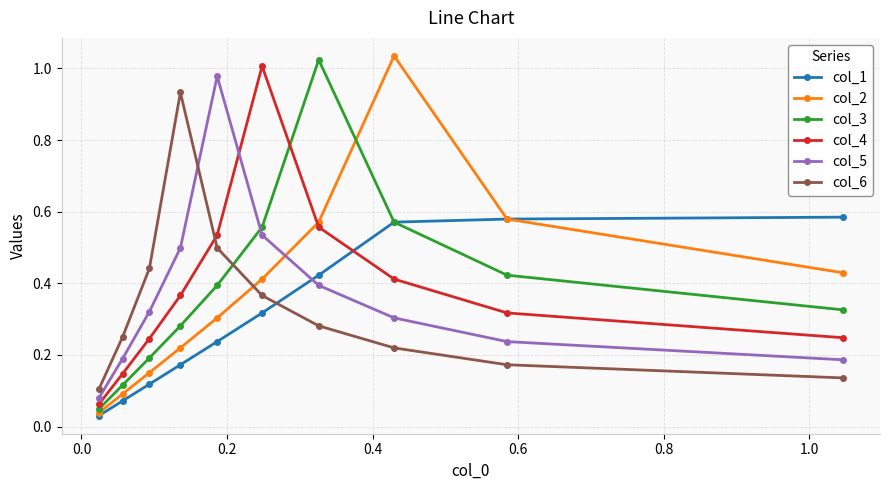

What are all the series names shown in the legend?

col_1, col_2, col_3, col_4, col_5, col_6